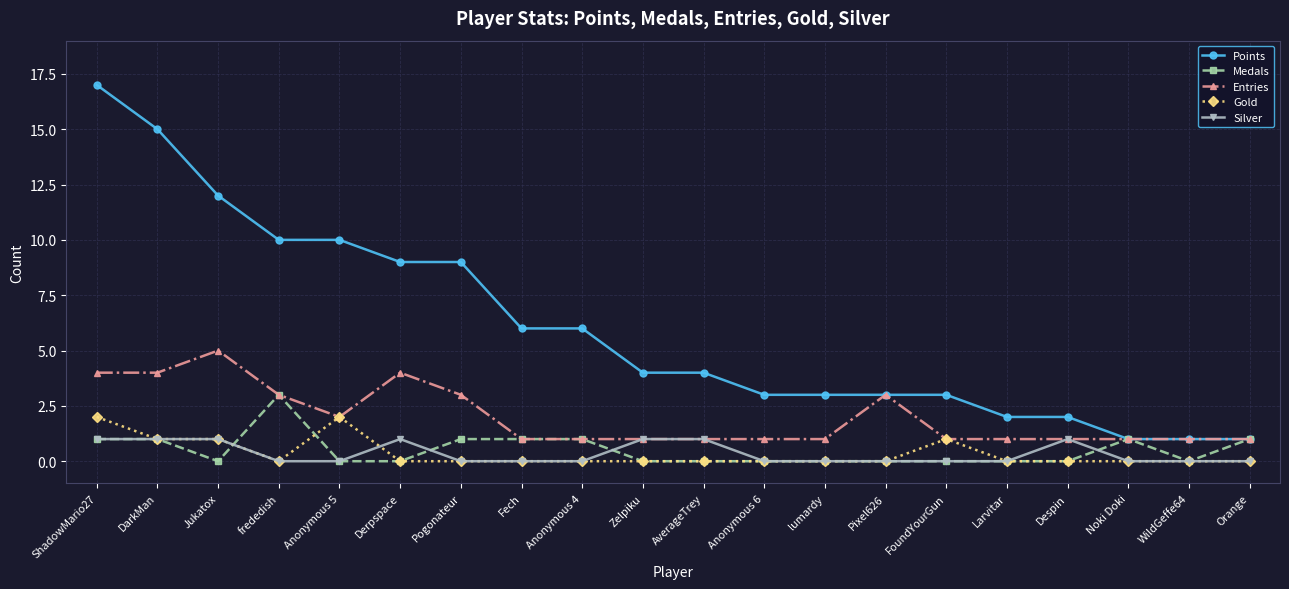

What is the label of the 17th point from the left?

Despin